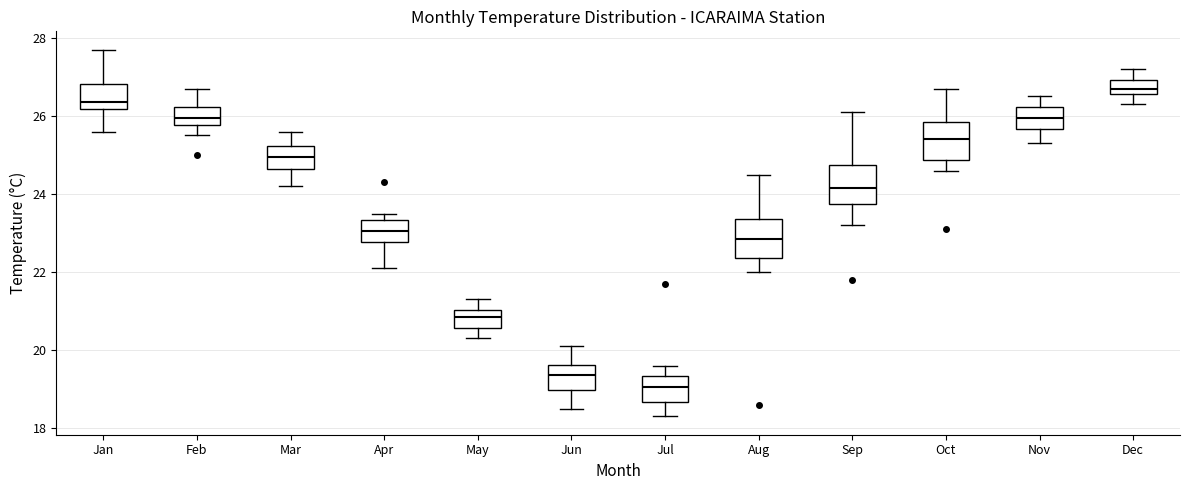

Reading left to right, transcribe this box plot: for each box, give where its median line is, the range the box spans, and where its two whiskers end, as read against the y-axis. The values are not printed on the chart, so give them approximately, as read against the axis.

Jan: median 26.4, box 26.2 to 26.8, whiskers 25.6 to 27.8
Feb: median 26.0, box 25.8 to 26.2, whiskers 25.6 to 26.8
Mar: median 25.0, box 24.6 to 25.2, whiskers 24.2 to 25.6
Apr: median 23.0, box 22.8 to 23.4, whiskers 22.2 to 23.6
May: median 20.8, box 20.6 to 21.0, whiskers 20.4 to 21.4
Jun: median 19.4, box 19.0 to 19.6, whiskers 18.6 to 20.2
Jul: median 19.0, box 18.6 to 19.4, whiskers 18.4 to 19.6
Aug: median 22.8, box 22.4 to 23.4, whiskers 22.0 to 24.6
Sep: median 24.2, box 23.8 to 24.8, whiskers 23.2 to 26.2
Oct: median 25.4, box 24.8 to 25.8, whiskers 24.6 to 26.8
Nov: median 26.0, box 25.6 to 26.2, whiskers 25.4 to 26.6
Dec: median 26.8, box 26.6 to 27.0, whiskers 26.4 to 27.2